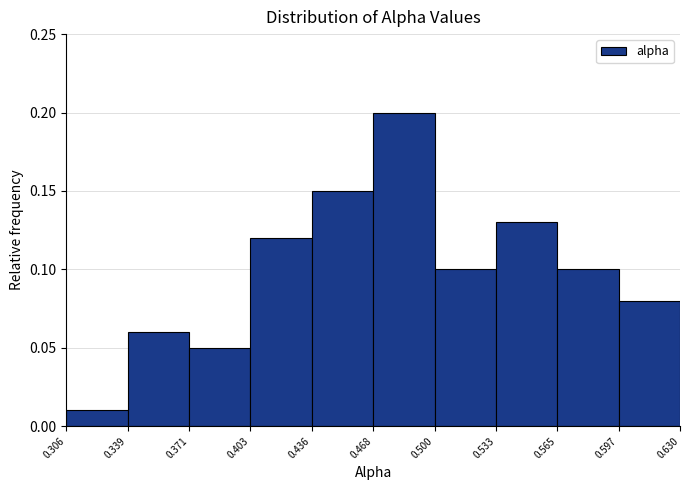

Reading left to right, transcribe this chart: for each bar, give the range it covers on the x-axis and its height. The values are not printed on the chart, so give them approximately, as read against the axis.

0.306 to 0.339: 0.01
0.339 to 0.371: 0.06
0.371 to 0.403: 0.05
0.403 to 0.436: 0.12
0.436 to 0.468: 0.15
0.468 to 0.500: 0.20
0.500 to 0.533: 0.10
0.533 to 0.565: 0.13
0.565 to 0.597: 0.10
0.597 to 0.630: 0.08